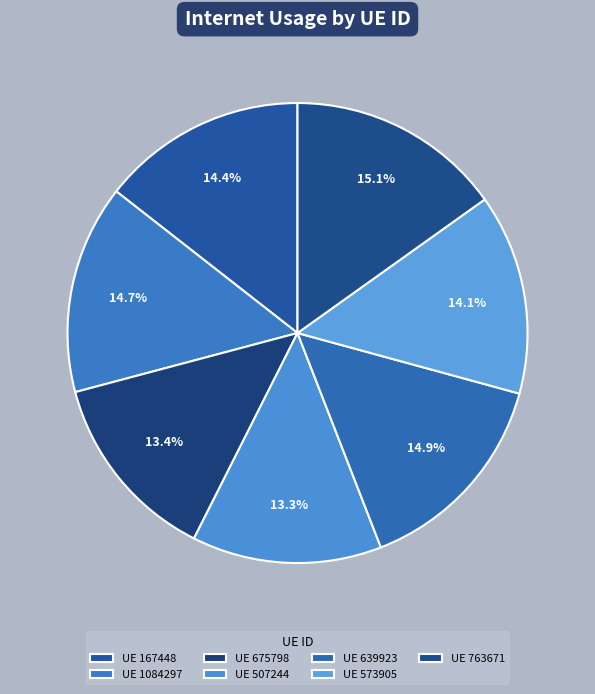

Rank the categories by value from lowest to highest.

507244, 675798, 573905, 167448, 1084297, 639923, 763671